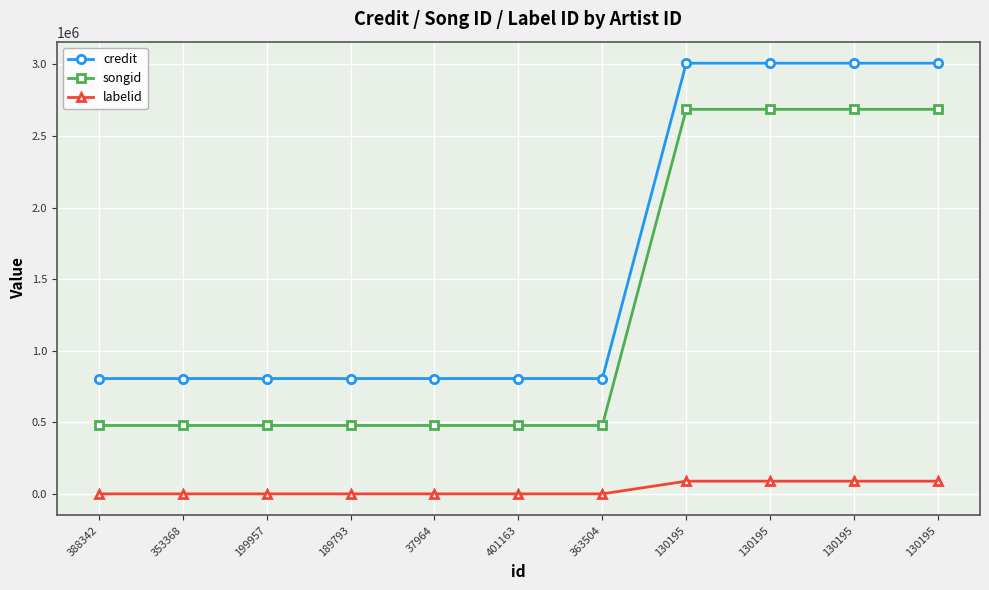

What is the value of the songid point at the 5th from the left?

478565